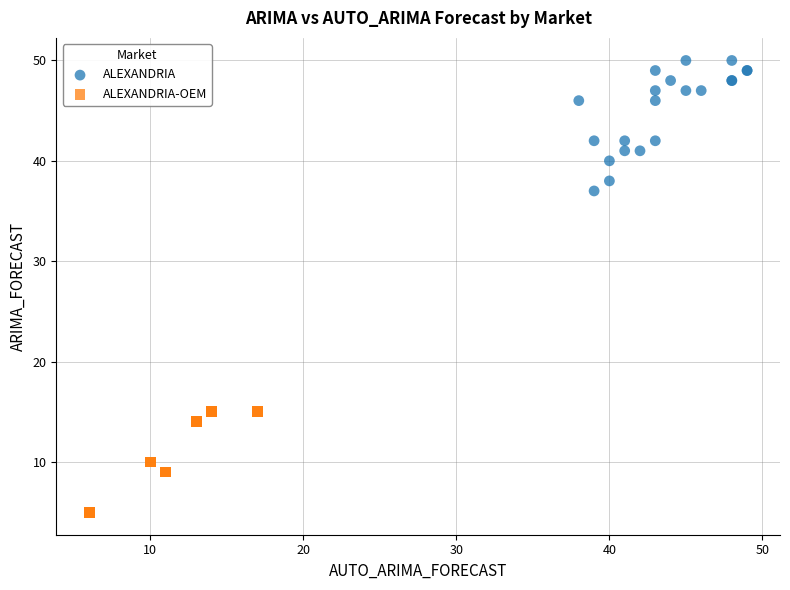

Which series reaches the maximum Y coordinate?

ALEXANDRIA